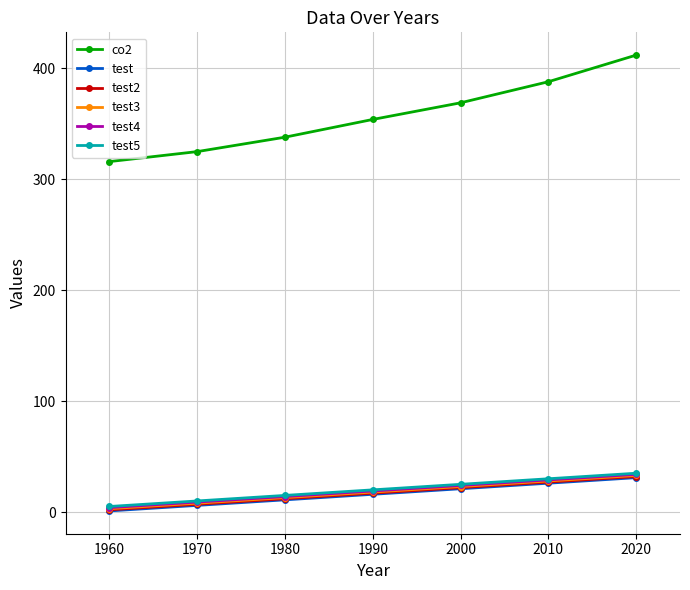

How many series are shown in this chart?

6